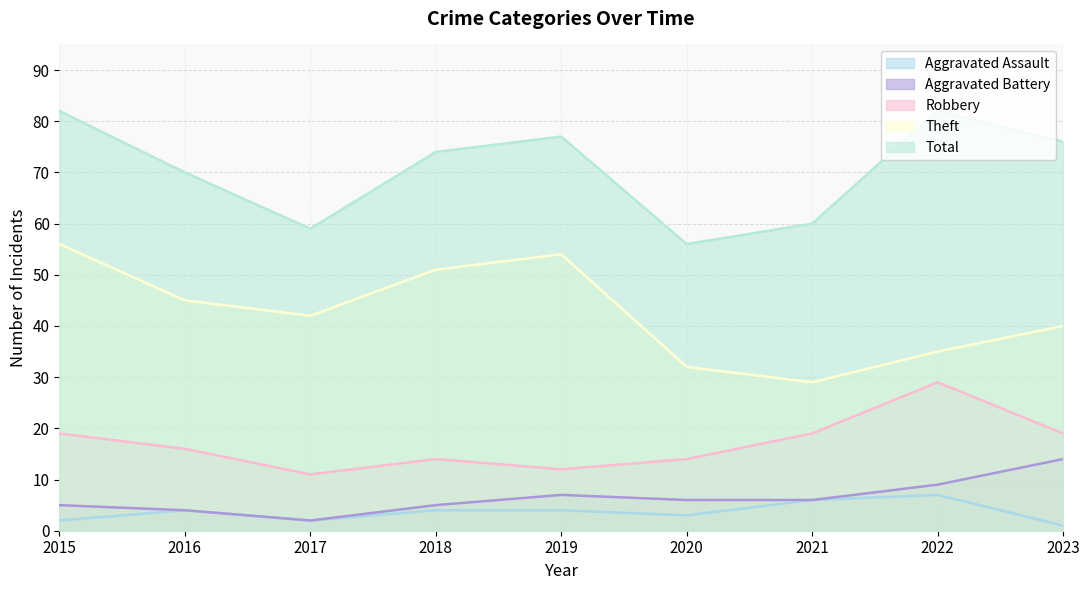

Reading left to right, transcribe all the data shown in this chart.

Aggravated Assault: 2015=2	2016=4	2017=2	2018=4	2019=4	2020=3	2021=6	2022=7	2023=1
Aggravated Battery: 2015=5	2016=4	2017=2	2018=5	2019=7	2020=6	2021=6	2022=9	2023=14
Robbery: 2015=19	2016=16	2017=11	2018=14	2019=12	2020=14	2021=19	2022=29	2023=19
Theft: 2015=56	2016=45	2017=42	2018=51	2019=54	2020=32	2021=29	2022=35	2023=40
Total: 2015=82	2016=70	2017=59	2018=74	2019=77	2020=56	2021=60	2022=82	2023=76